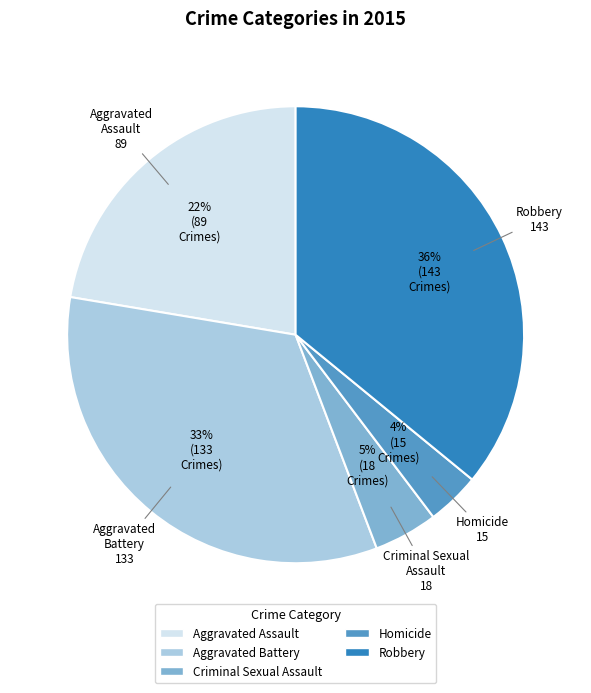

To the nearest percent, what portion does Aggravated Battery represent?

33%